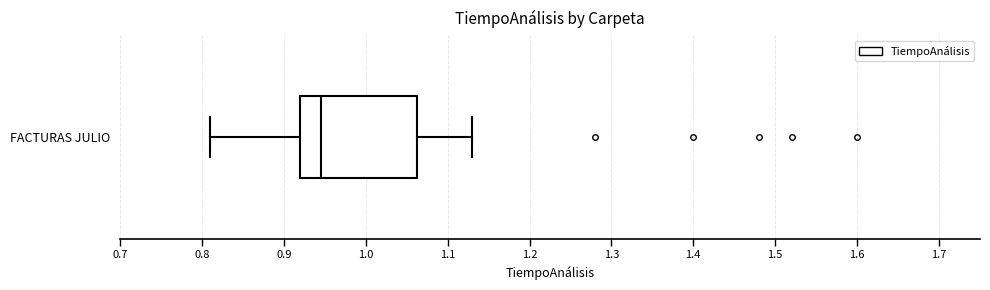

Transcribe this box plot: give where the median line is, the range the box spans, and where the two whiskers end, as read against the x-axis. The values are not printed on the chart, so give them approximately, as read against the axis.

median 0.95, box 0.92 to 1.06, whiskers 0.81 to 1.13